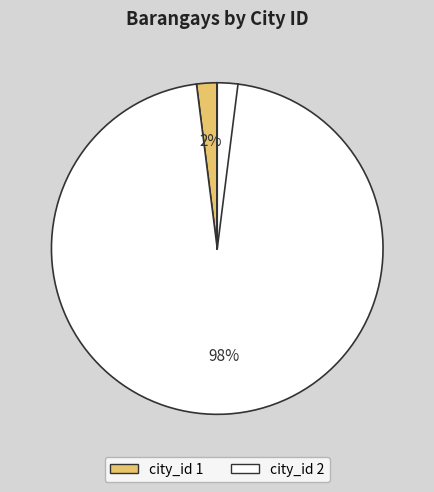

Which slice represents more than half of the pie?

city_id 2